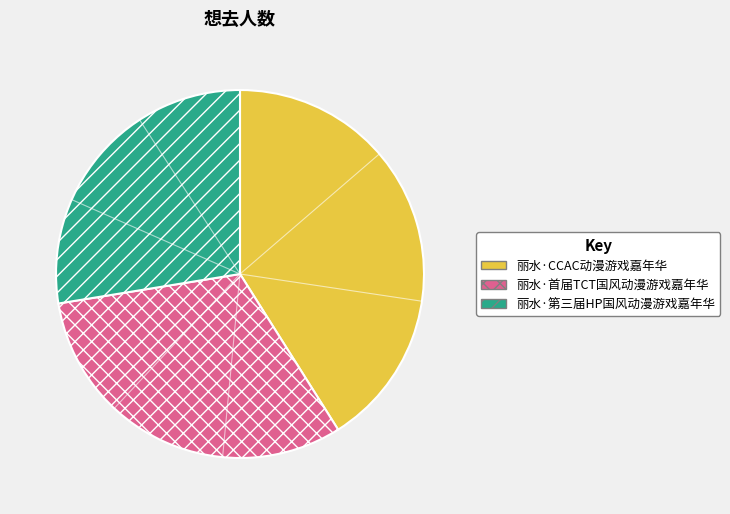

True or false: 丽水·首届TCT国风动漫游戏嘉年华 accounts for 24% of the total.

False